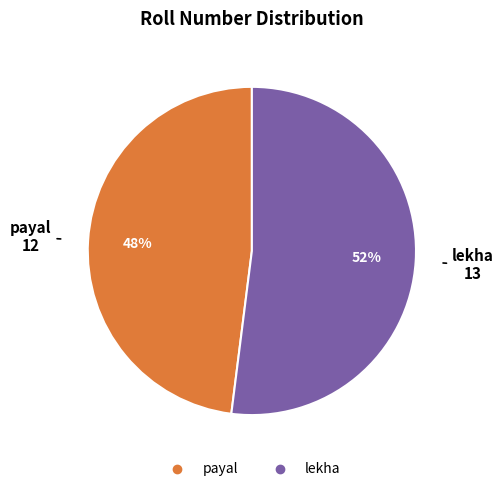

What is the smallest slice in the pie chart?

payal